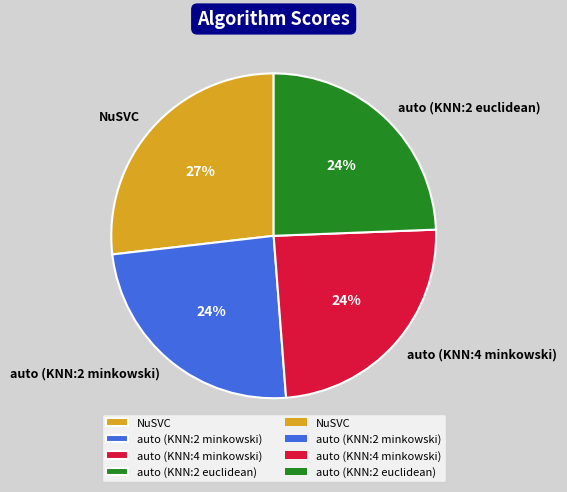

True or false: auto (KNN:2 euclidean) accounts for 24% of the total.

True